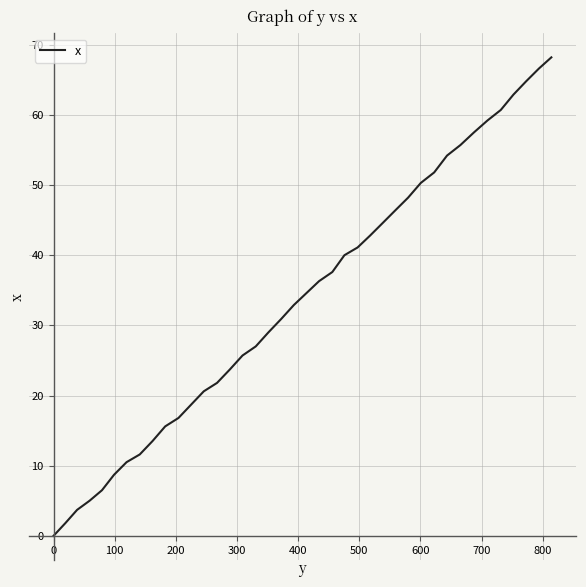

Does the chart display data point markers on the line(s)?

No